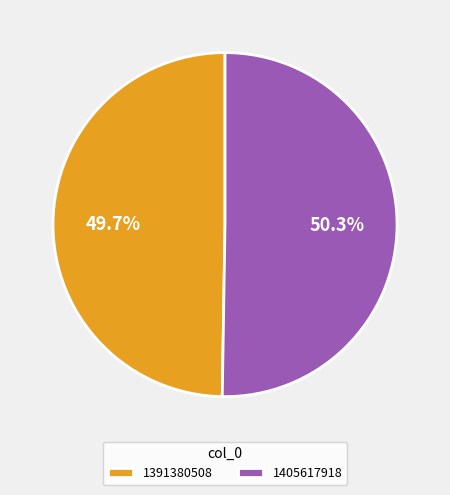

Between 1405617918 and 1391380508, which is larger?

1405617918